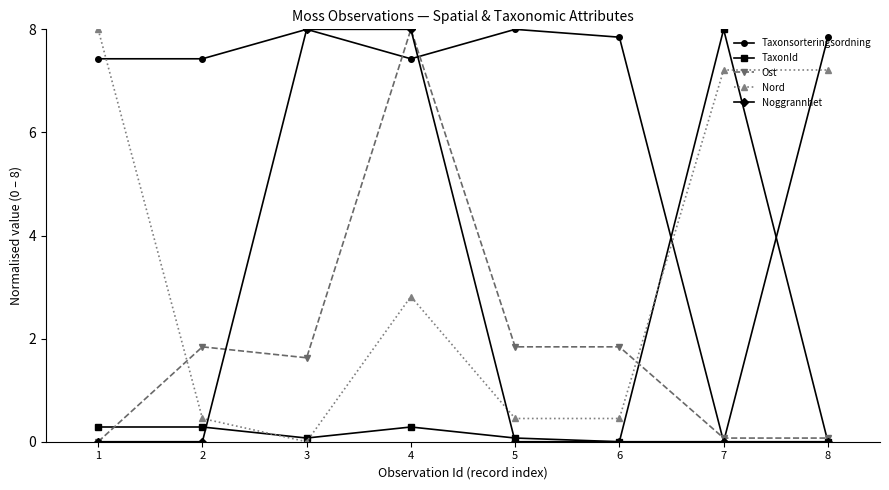

What are all the series names shown in the legend?

Taxonsorteringsordning, TaxonId, Ost, Nord, Noggrannhet